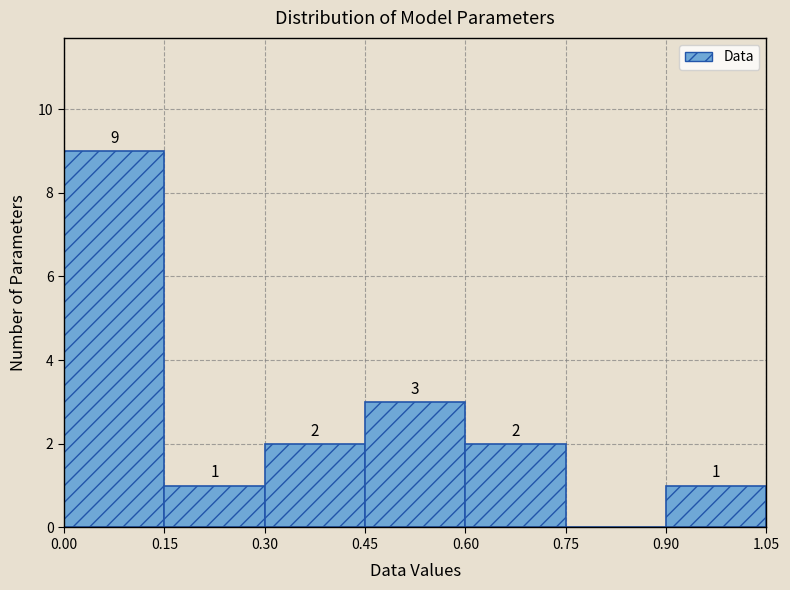

Which range on the x-axis has the tallest bar?

0.00 to 0.15